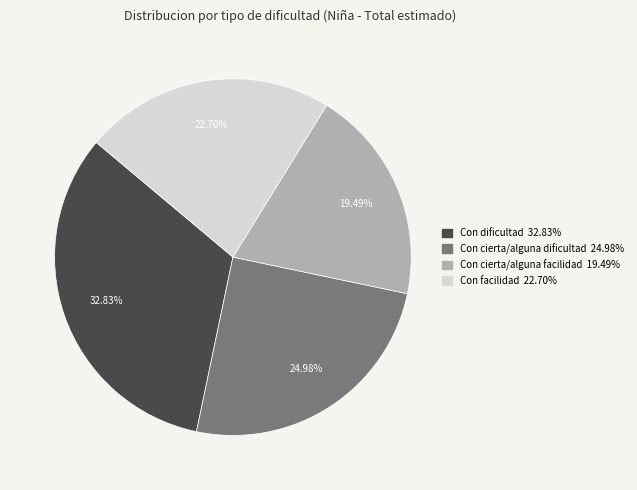

Between Con cierta/alguna facilidad and Con facilidad, which is larger?

Con facilidad